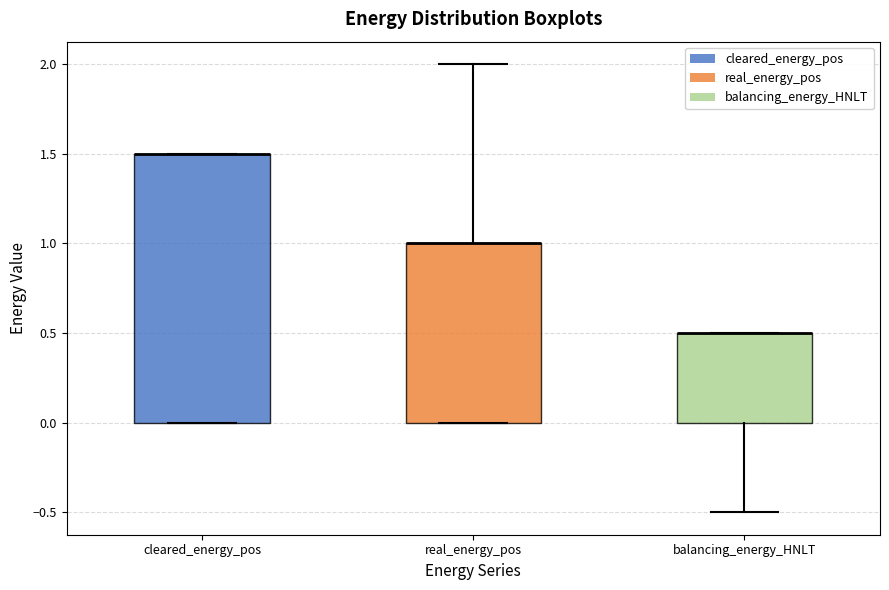

Reading left to right, transcribe this box plot: for each box, give where its median line is, the range the box spans, and where its two whiskers end, as read against the y-axis. The values are not printed on the chart, so give them approximately, as read against the axis.

cleared_energy_pos: median 1.5 (drawn on the box's upper edge), box 0.0 to 1.5, whiskers 0.0 to 1.5
real_energy_pos: median 1.0 (drawn on the box's upper edge), box 0.0 to 1.0, whiskers 0.0 to 2.0
balancing_energy_HNLT: median 0.5 (drawn on the box's upper edge), box 0.0 to 0.5, whiskers -0.5 to 0.5